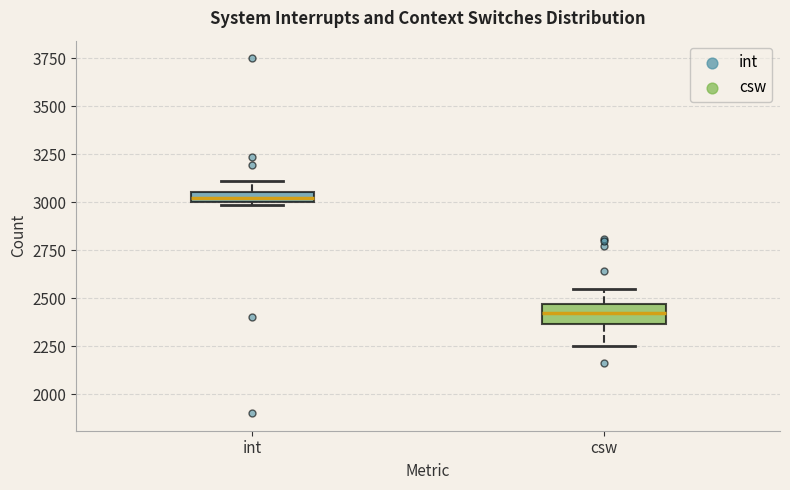

Where does the upper whisker of the box for csw end on the y-axis? The values are not printed on the chart, so give them approximately, as read against the axis.

2550